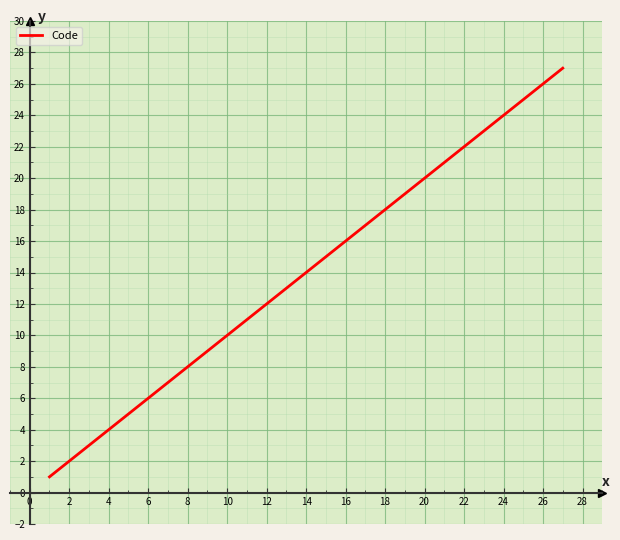

What is the maximum value shown in the chart?

27